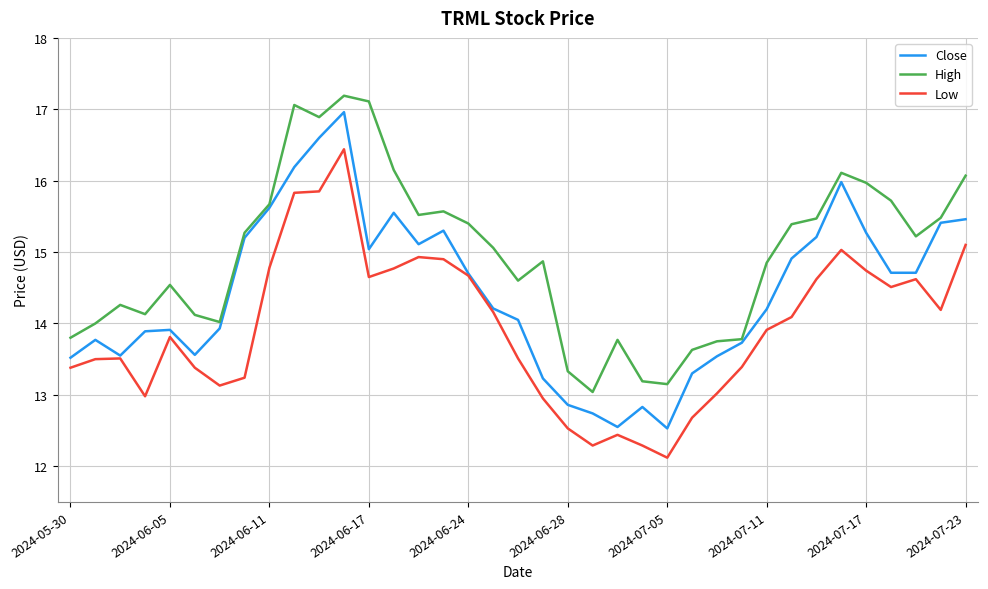

True or false: High and Low cross at least once.

False